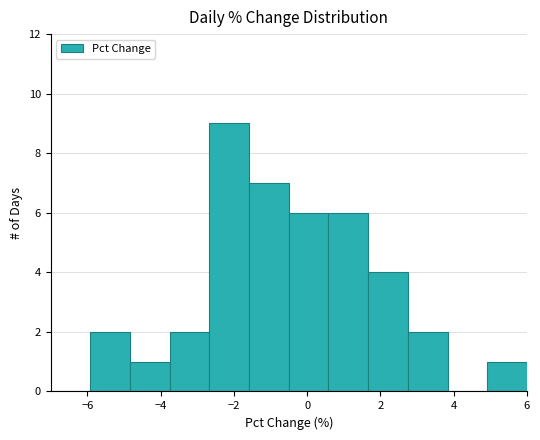

How tall is the bar that spans -1.6 to -0.4 on the x-axis? Neither the bar edges nor the heights are printed on the chart, so give them approximately, as read against the axes.

7